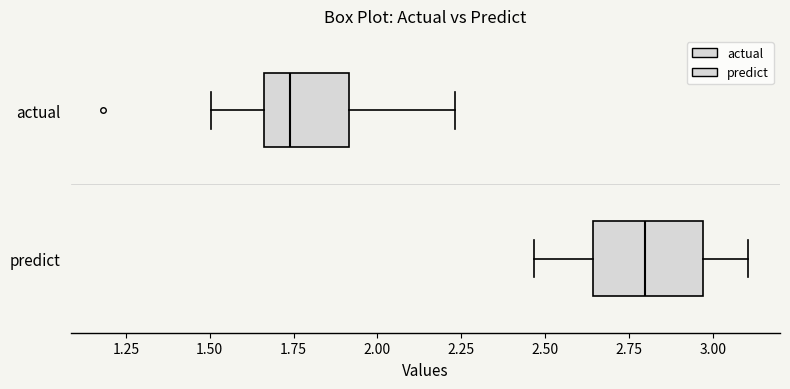

Which box's median line is the furthest to the right?

predict